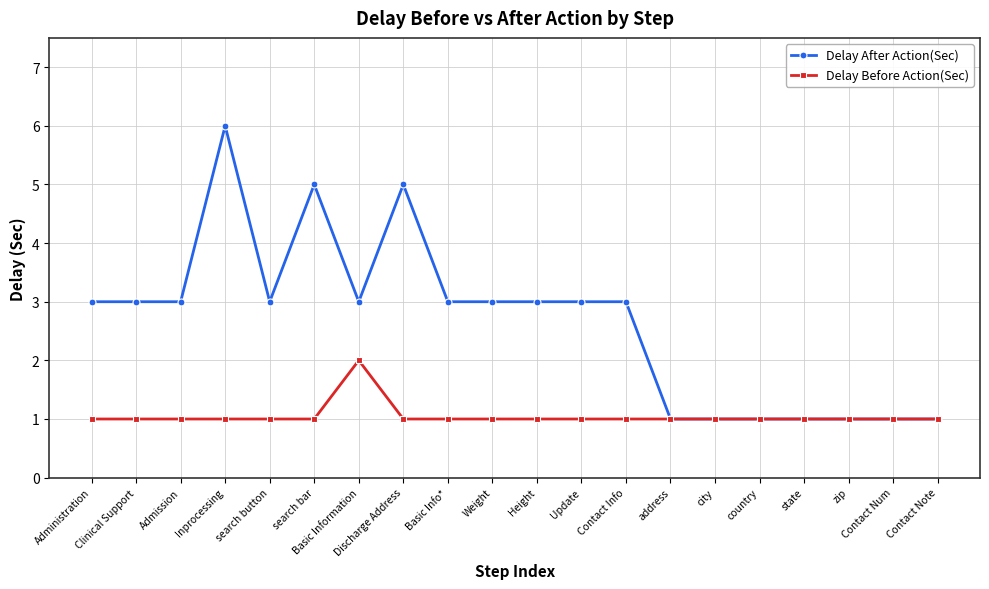

How many distinct data groups are displayed?

2